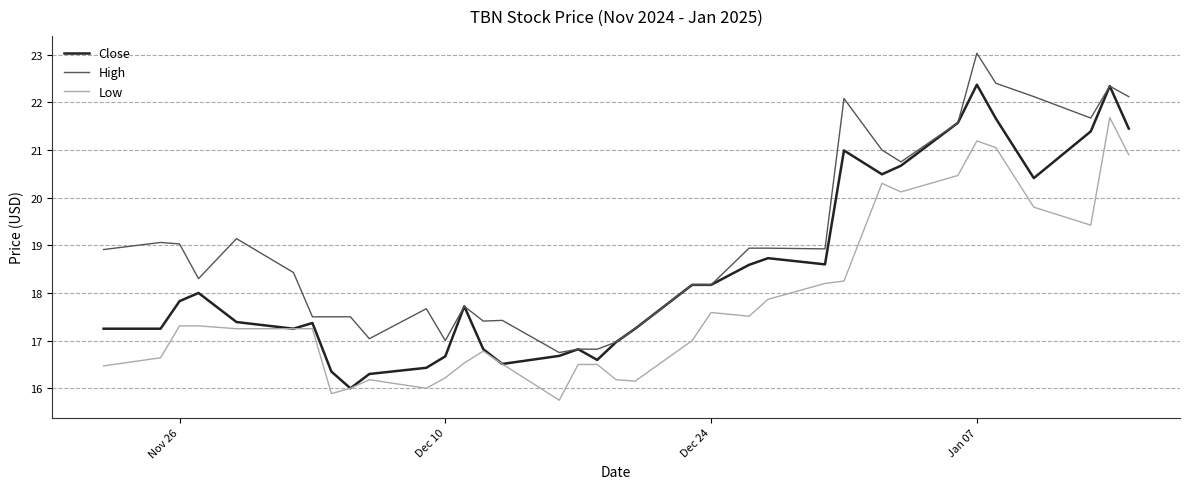

True or false: High and Low cross at least once.

False